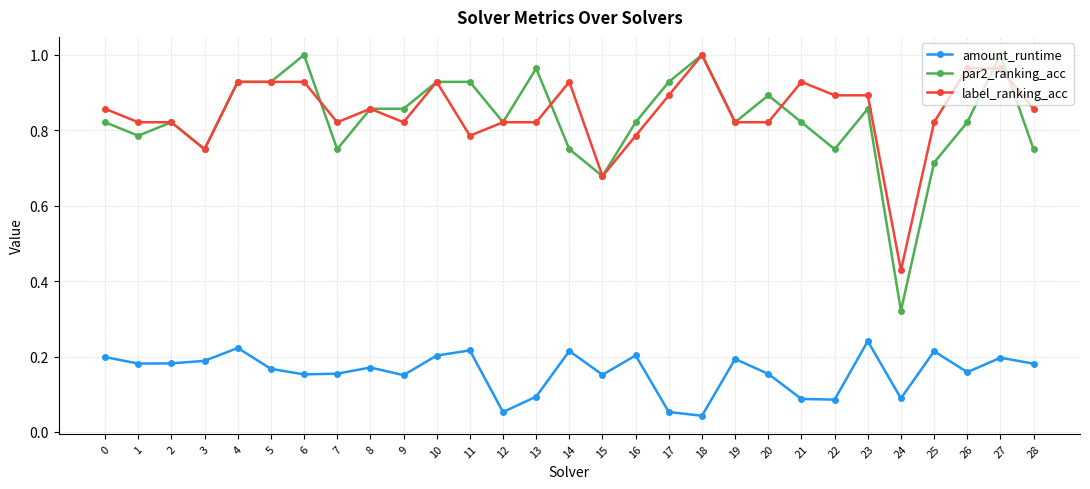

Is the value of label_ranking_acc at 10 greater than the value of amount_runtime at 4?

Yes